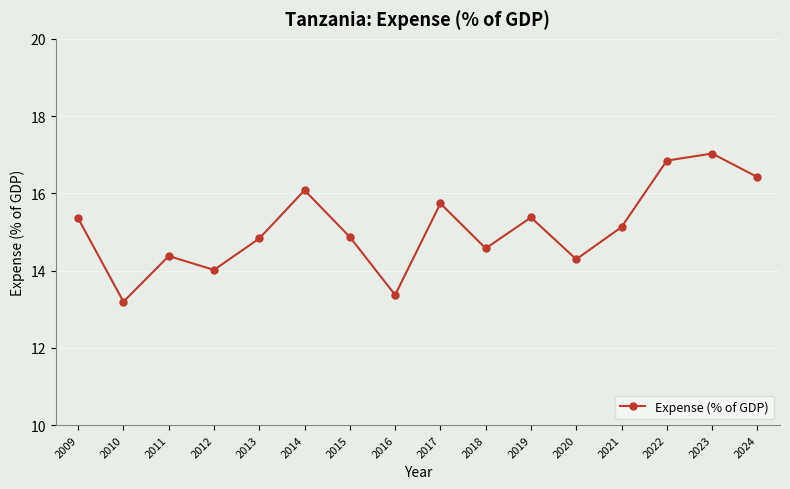

Where does the data first go above 15?

2009